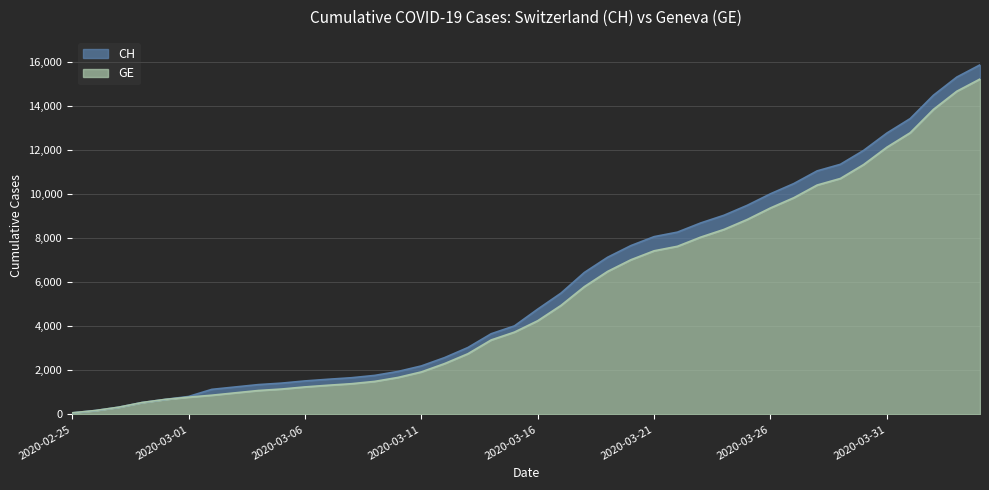

List the series in order of their peak value, lowest first.

GE, CH